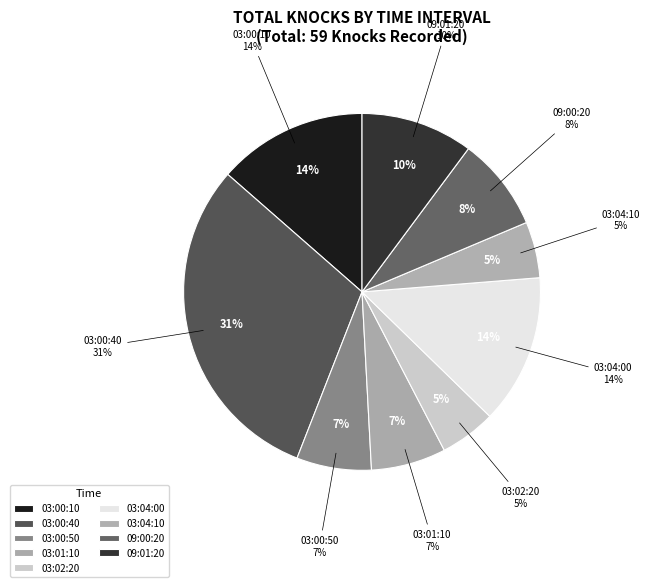

Does any single category account for the majority?

No